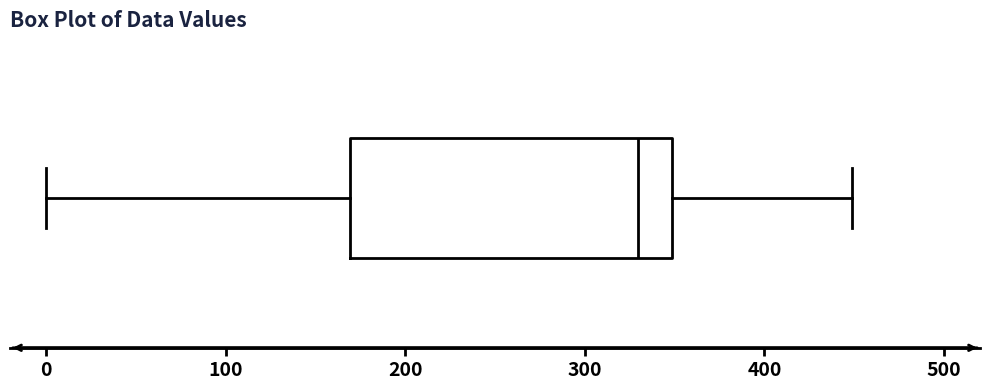

Read this box plot against the x-axis: the position of the median line, the range covered by the box, and the ends of both whiskers. The values are not printed on the chart, so give them approximately, as read against the axis.

median 330, box 170 to 350, whiskers 0 to 450